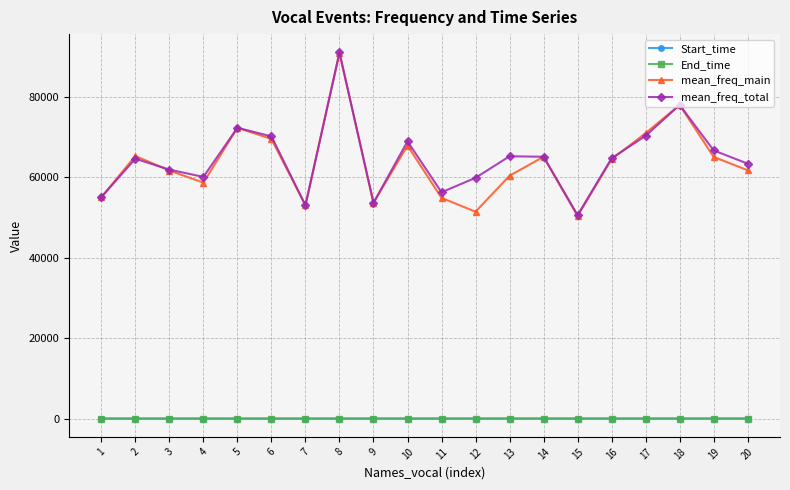

At which category does the chart reach its peak across all series?

8